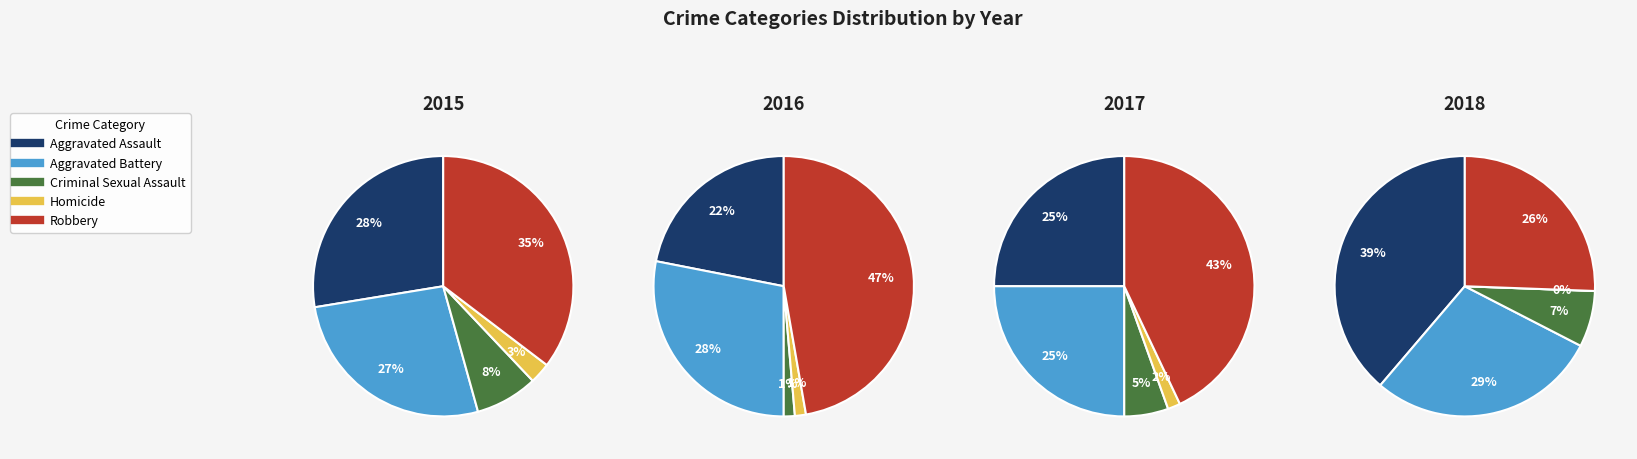

The Aggravated Battery slice represents 25% of the pie. True or false?

True